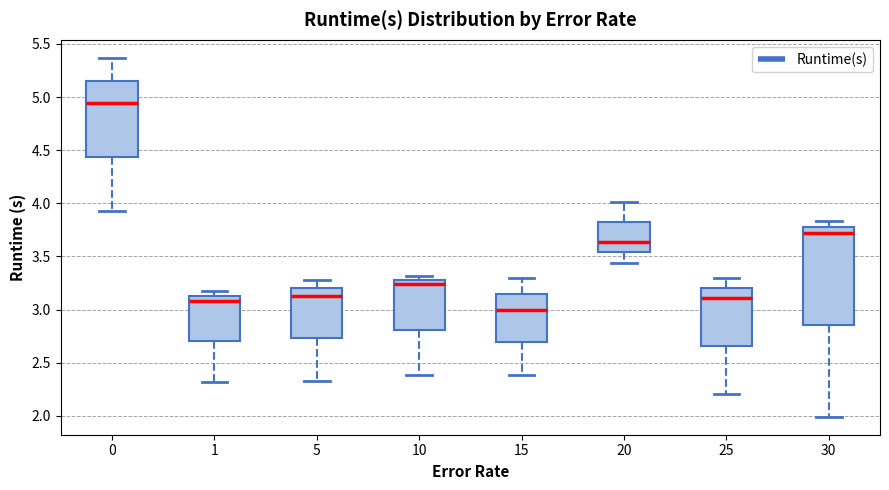

Which box is the tallest, from its lower edge to its upper edge?

30